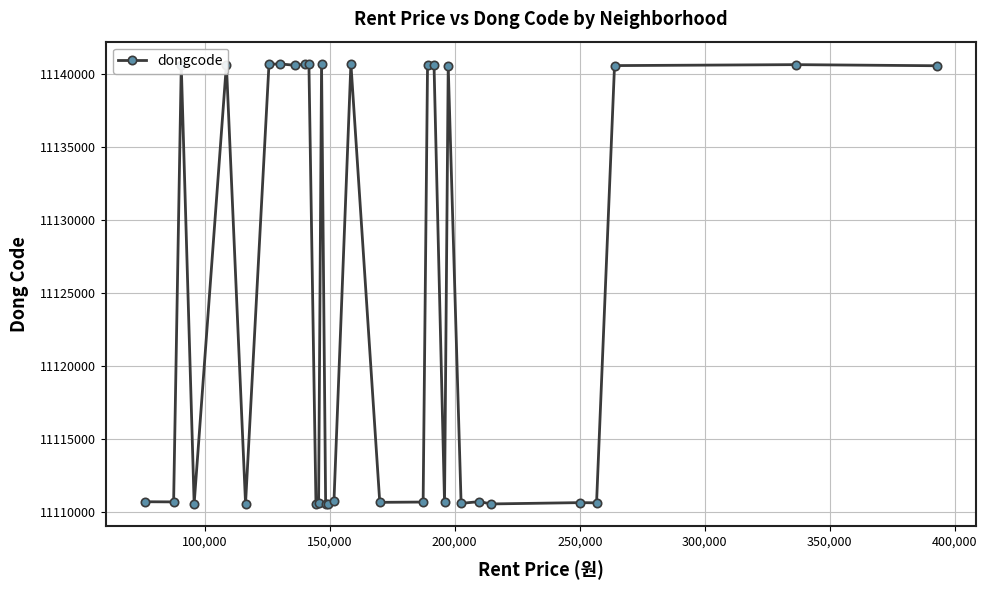

True or false: there are more than 1 points higher than both neighbors.

True